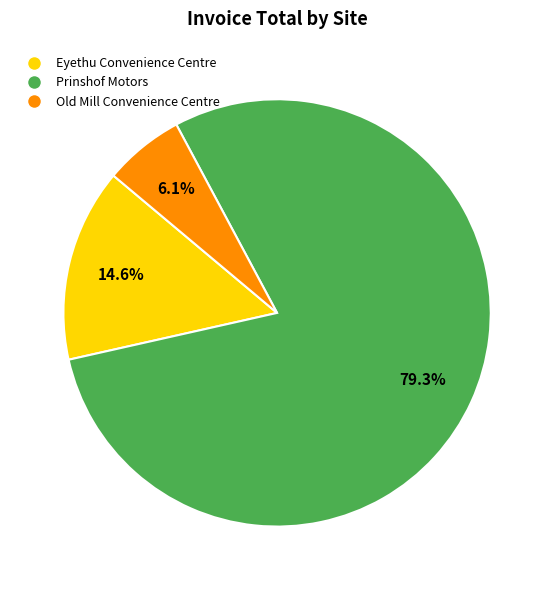

Between Old Mill Convenience Centre and Eyethu Convenience Centre, which is larger?

Eyethu Convenience Centre